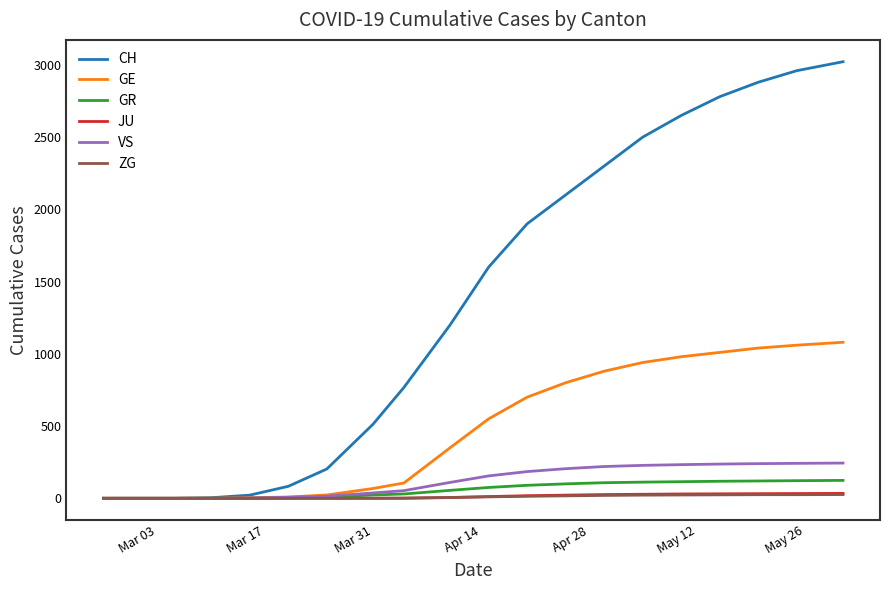

What is the greatest value displayed?

3022